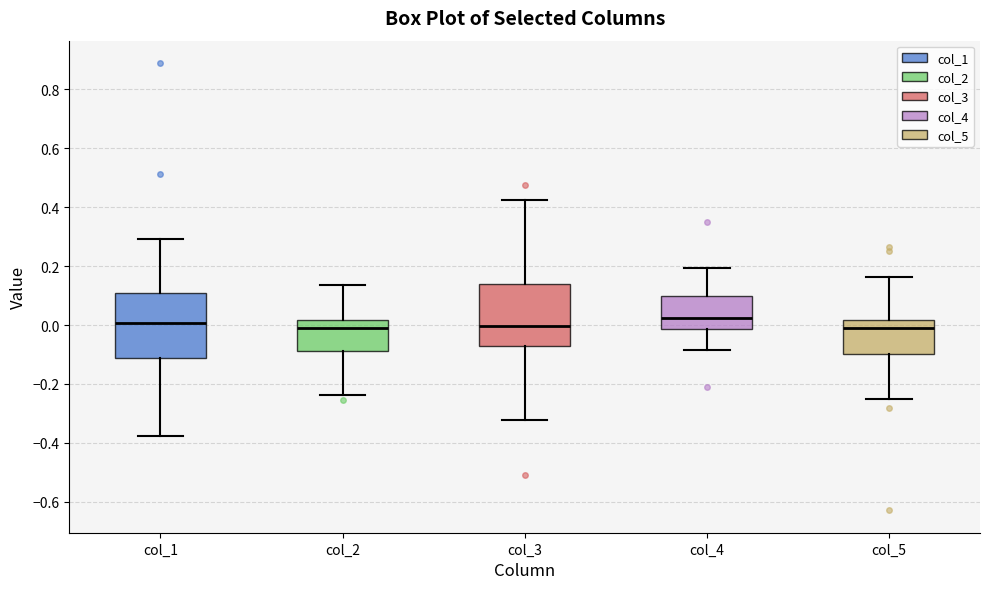

Reading left to right, transcribe this box plot: for each box, give where its median line is, the range the box spans, and where its two whiskers end, as read against the y-axis. The values are not printed on the chart, so give them approximately, as read against the axis.

col_1: median 0.00, box -0.12 to 0.10, whiskers -0.38 to 0.30
col_2: median -0.02, box -0.08 to 0.02, whiskers -0.24 to 0.14
col_3: median 0.00, box -0.06 to 0.14, whiskers -0.32 to 0.42
col_4: median 0.02, box -0.02 to 0.10, whiskers -0.08 to 0.20
col_5: median 0.00, box -0.10 to 0.02, whiskers -0.26 to 0.16